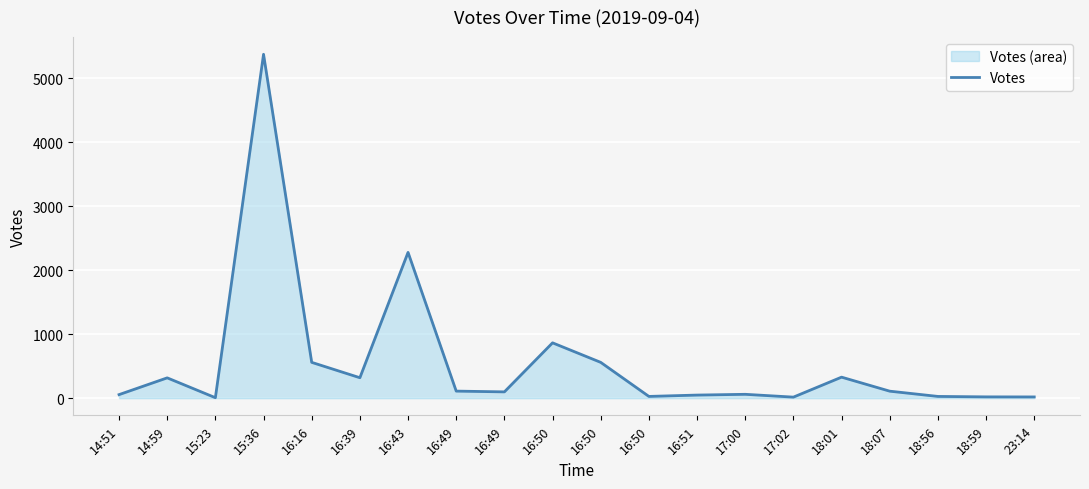

The value at 14:59 is 561. True or false?

False